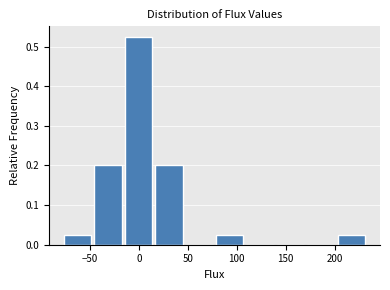

Reading left to right, transcribe this chart: for each bar, give the range it covers on the x-axis and its height. Neither the bar edges nor the heights are printed on the chart, so give them approximately, as read against the axes.

-75 to -45: 0.03
-45 to -15: 0.20
-15 to 15: 0.53
15 to 50: 0.20
50 to 80: 0
80 to 110: 0.03
110 to 140: 0
140 to 170: 0
170 to 205: 0
205 to 235: 0.03